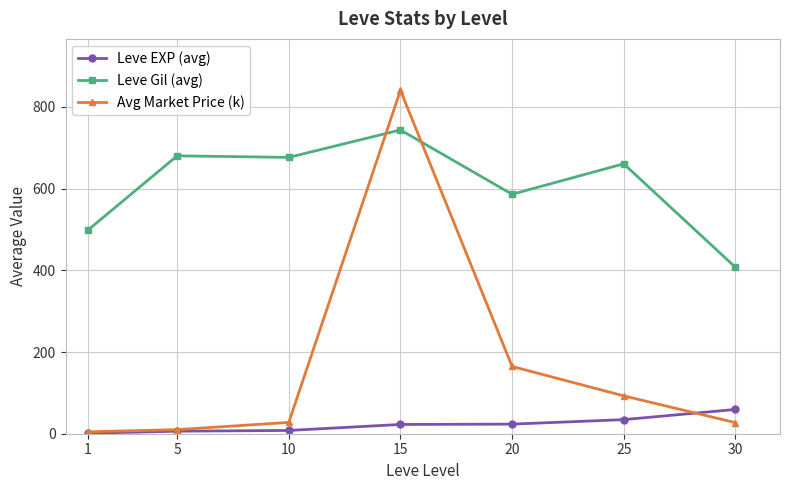

What is the difference between the maximum and second lowest values in the Leve EXP (avg) series?

53.2